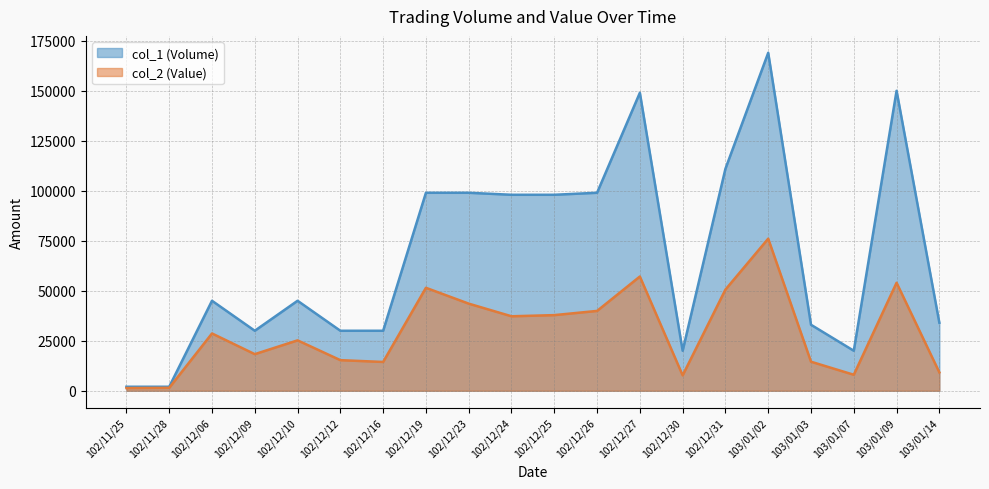

How many distinct data groups are displayed?

2